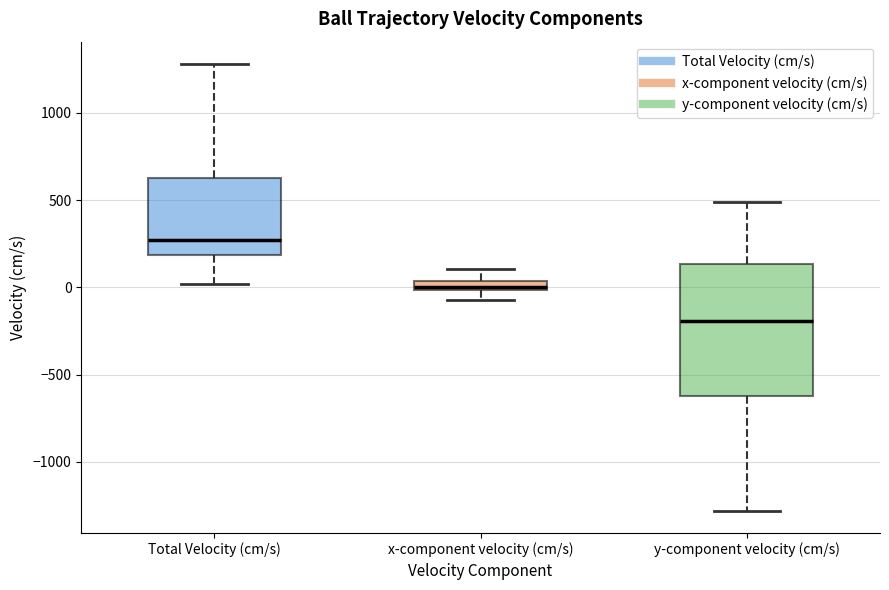

Which box has the lowest median line?

y-component velocity (cm/s)